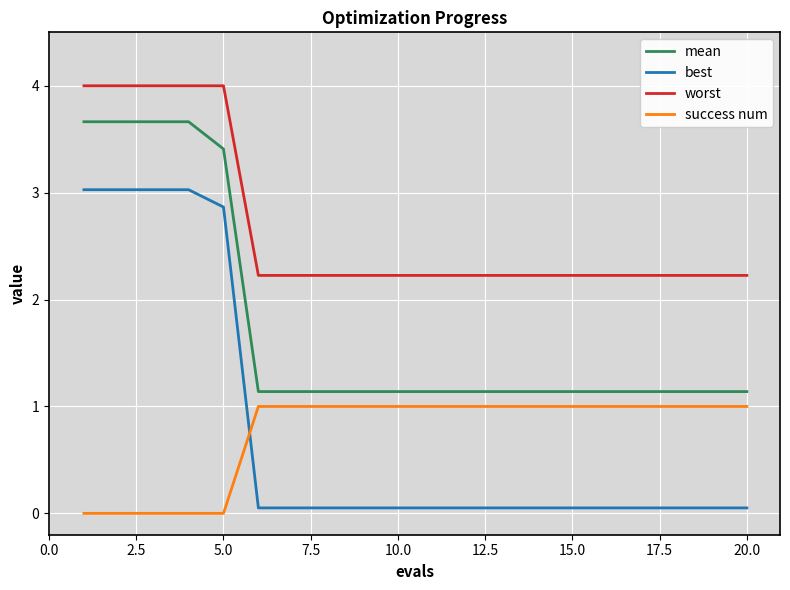

What is the lowest value of the mean series?

1.1